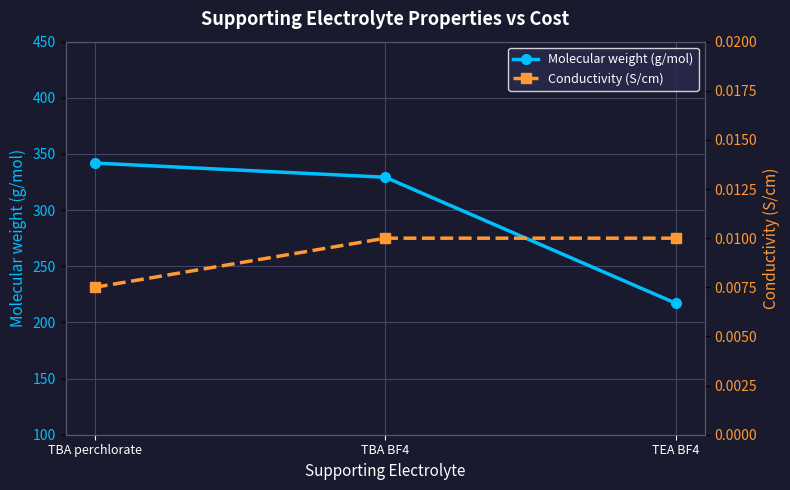

Which series has the largest range (max minus min)?

Molecular weight (g/mol)